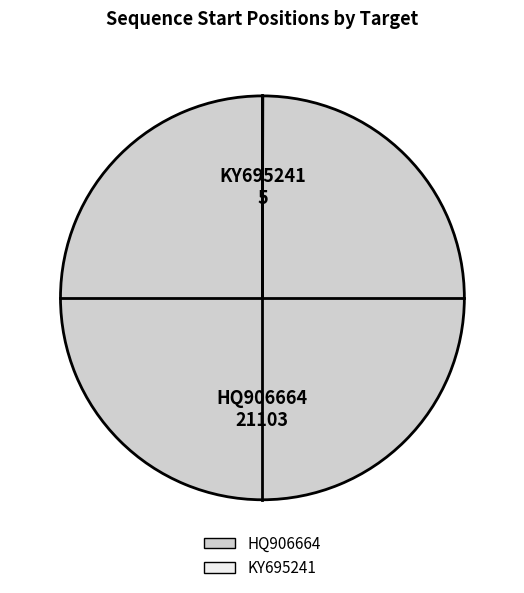

Does any single category account for the majority?

Yes